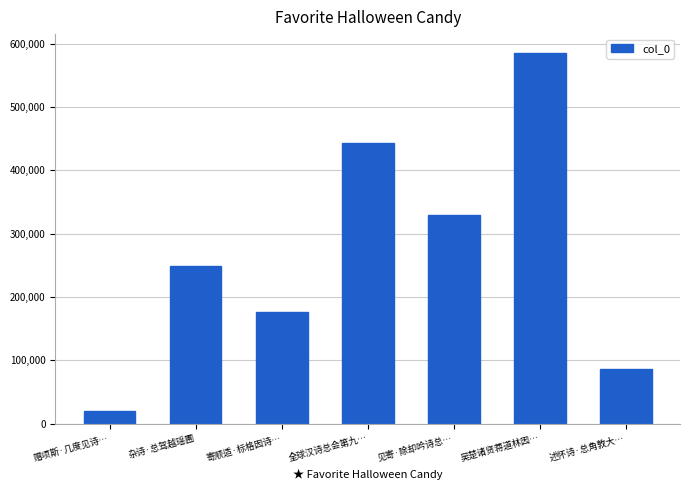

Are the bars grouped side by side (vs. stacked)?

No